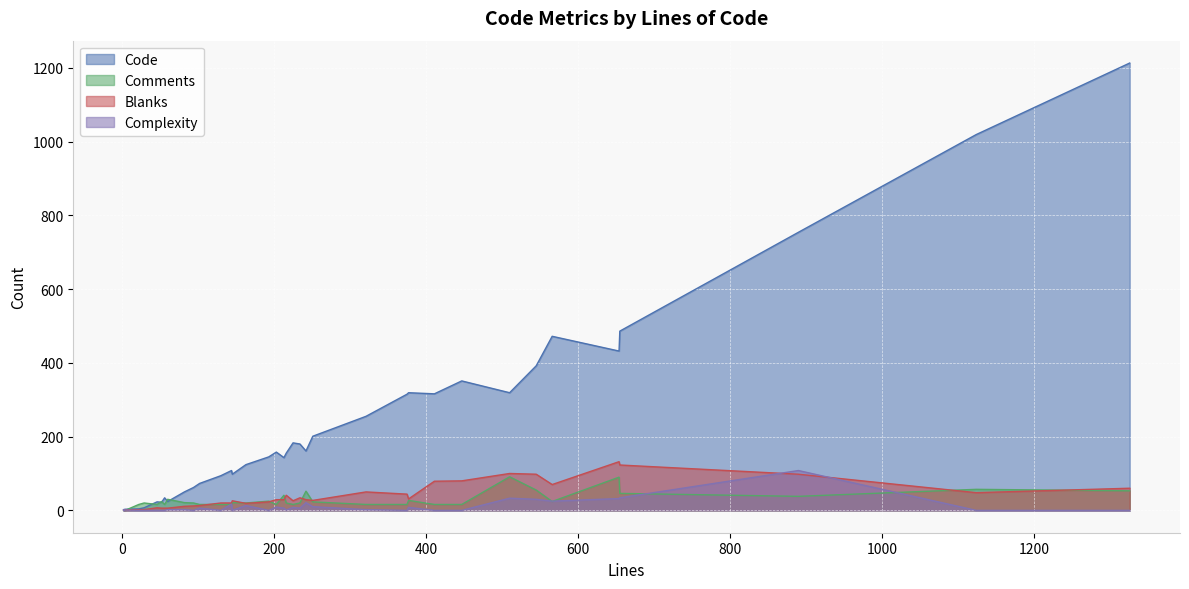

Count the number of categories in the chart.

39